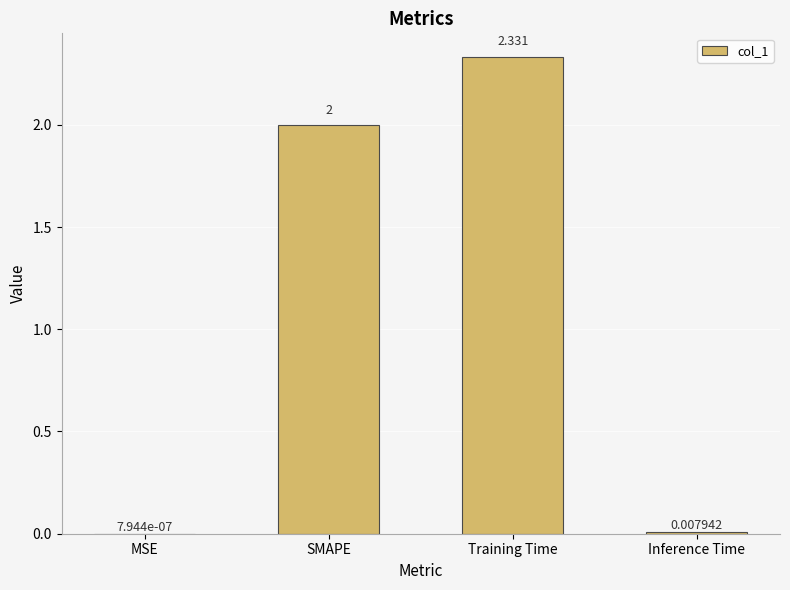

Which label corresponds to the largest value in the chart?

Training Time